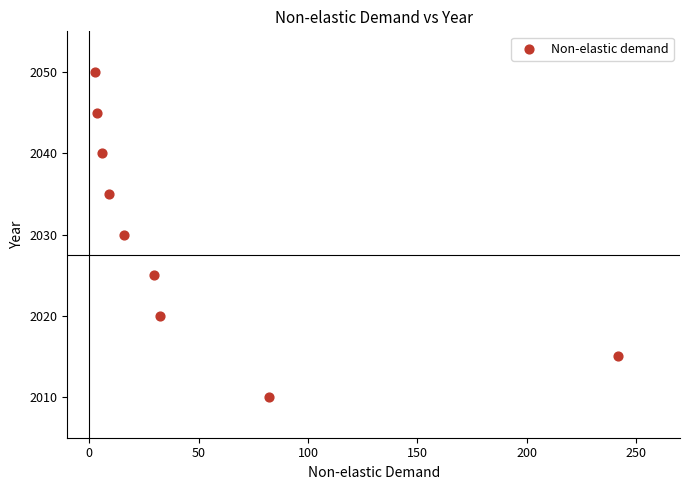

What is the range of Y values (max minus min)?

40